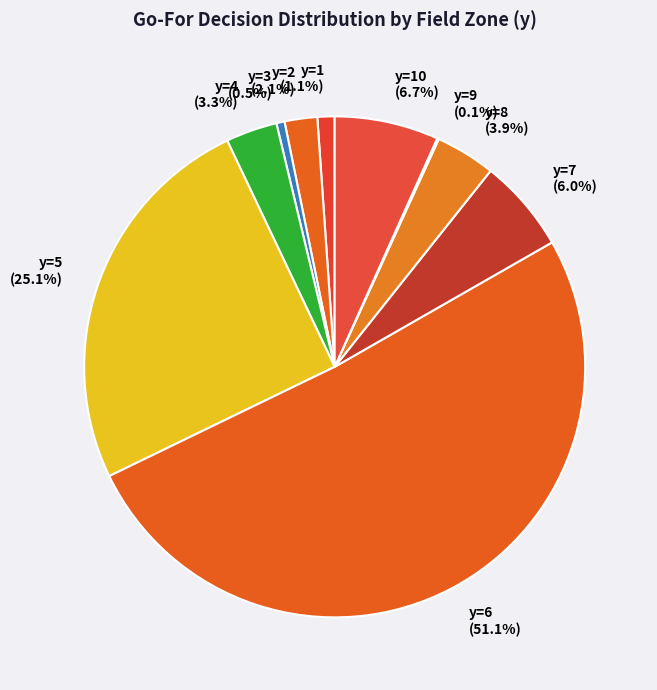

Does y=6 represent more than half of the total?

Yes